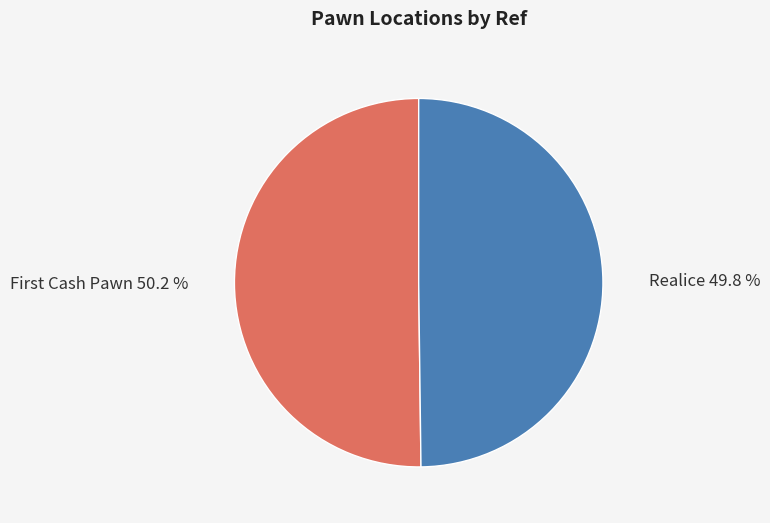

Which slice is the smallest?

Realice